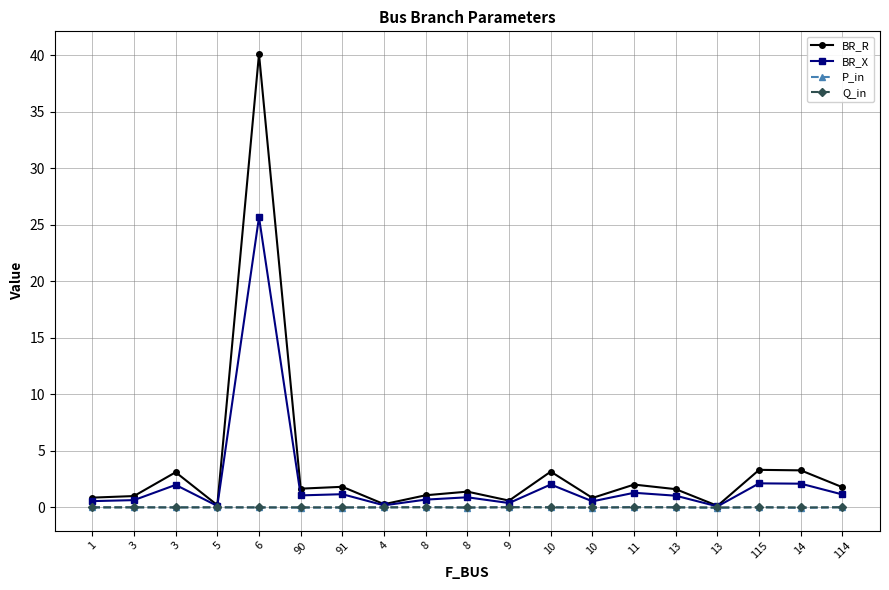

Is this an area chart (filled region under the line)?

No